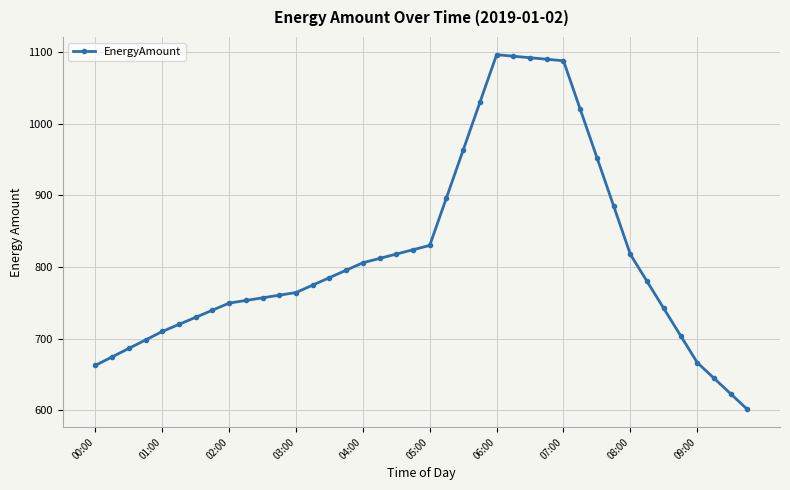

What is the value of the 20th point from the left?

824.0